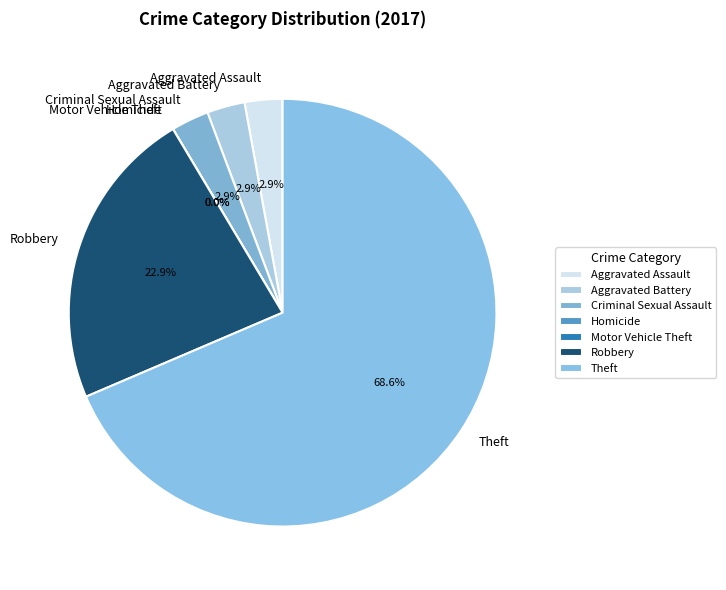

Approximately how many times larger is the value at Aggravated Battery compared to Criminal Sexual Assault?

1.0